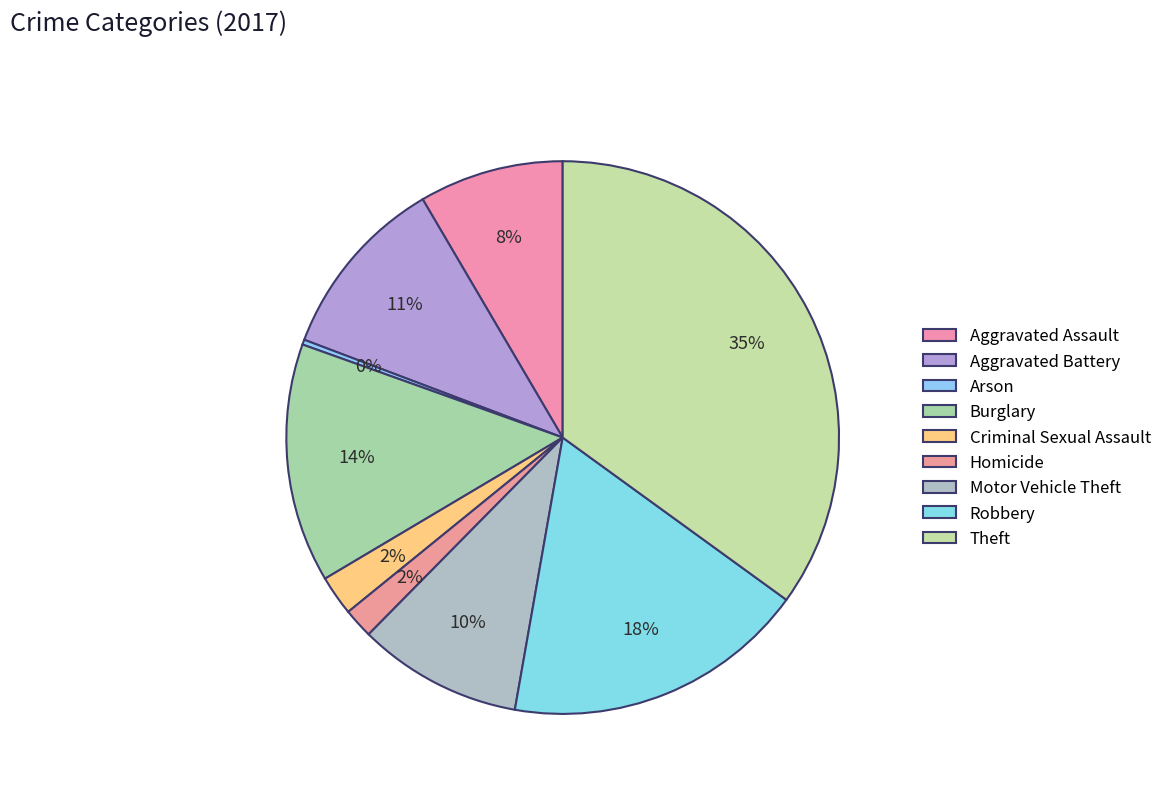

Is there any slice that represents more than half of the pie?

No